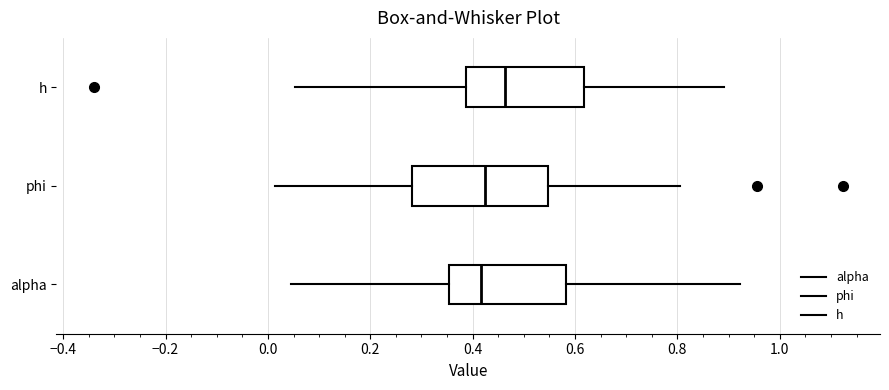

Where is the right edge of the box for alpha on the x-axis? The values are not printed on the chart, so give them approximately, as read against the axis.

0.58